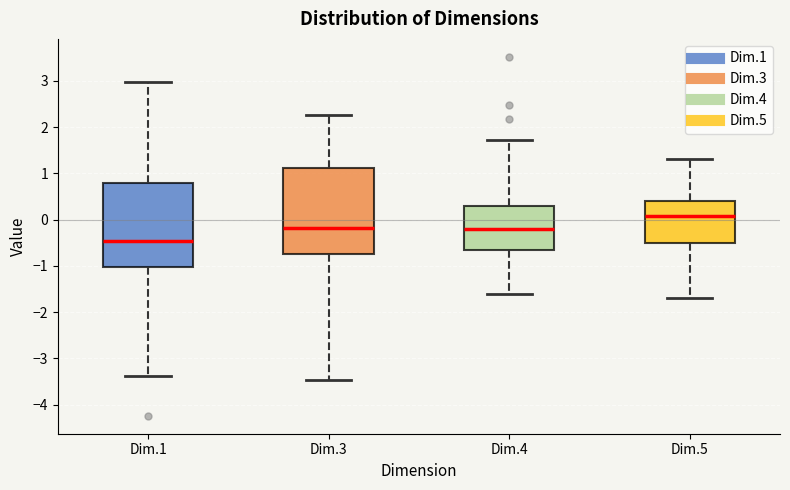

Which box's median line is the lowest?

Dim.1